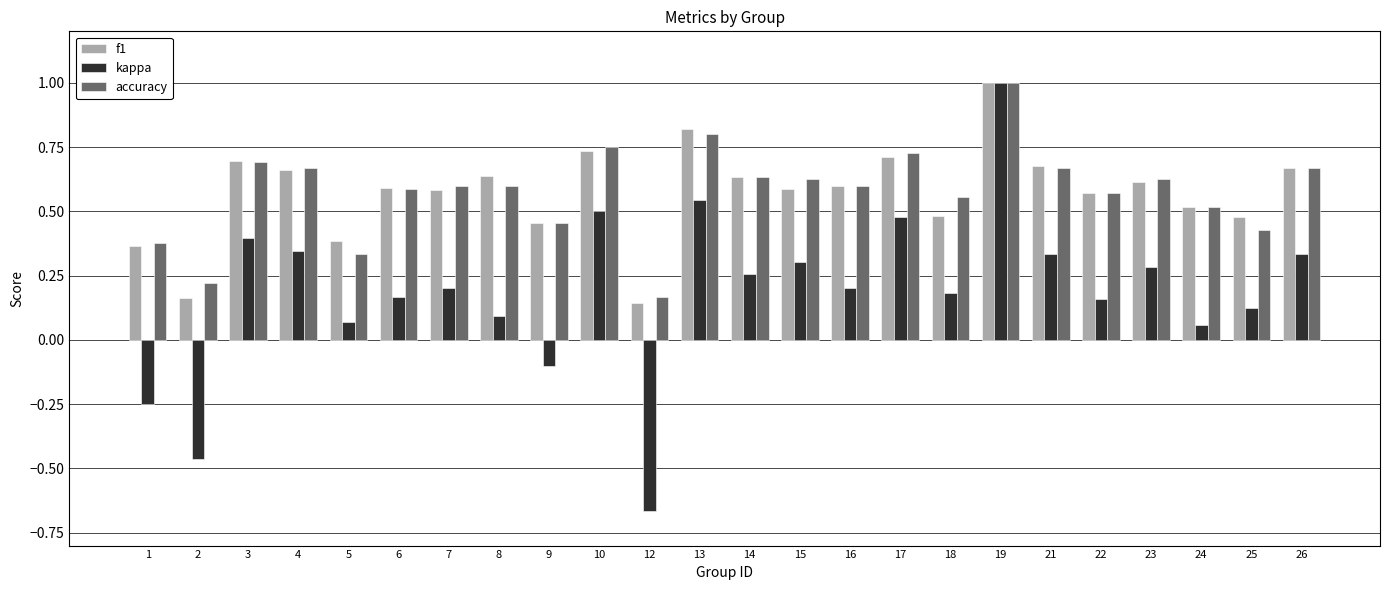

Which category has the highest value across all series?

19